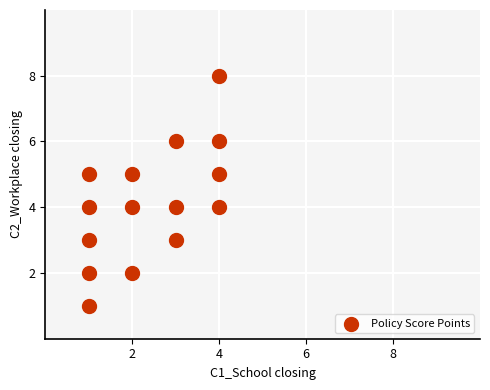

What is the range of Y values (max minus min)?

7